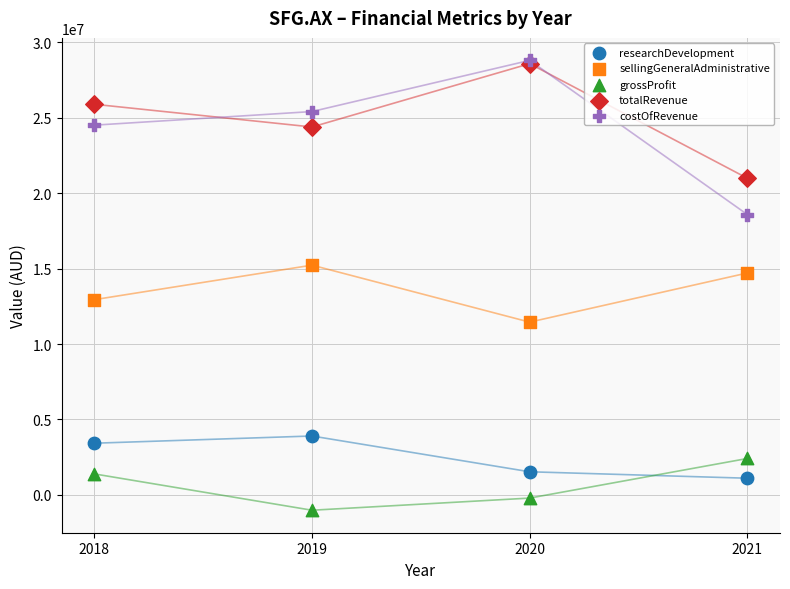

In the sellingGeneralAdministrative series, what Y value is closest to 13341860?

12941979